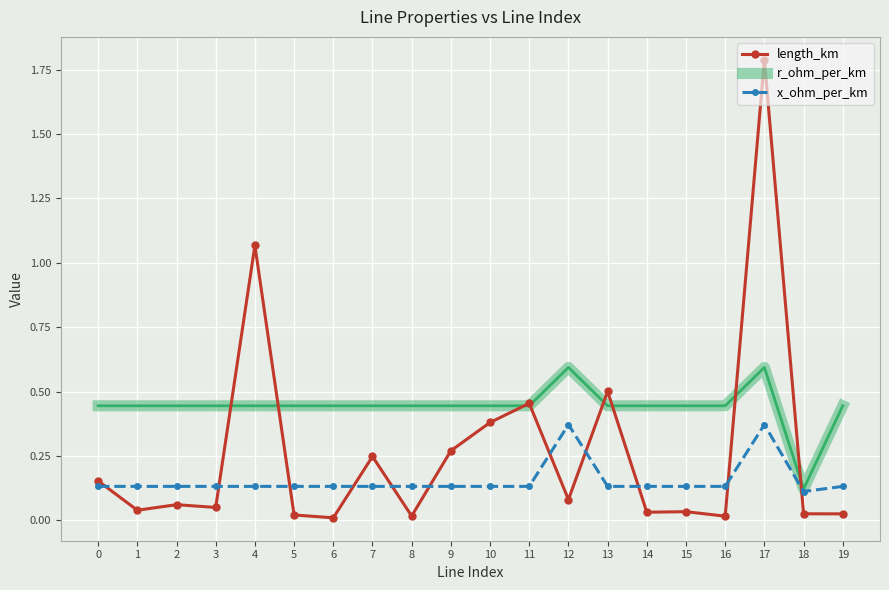

Which series has the widest spread of values?

length_km